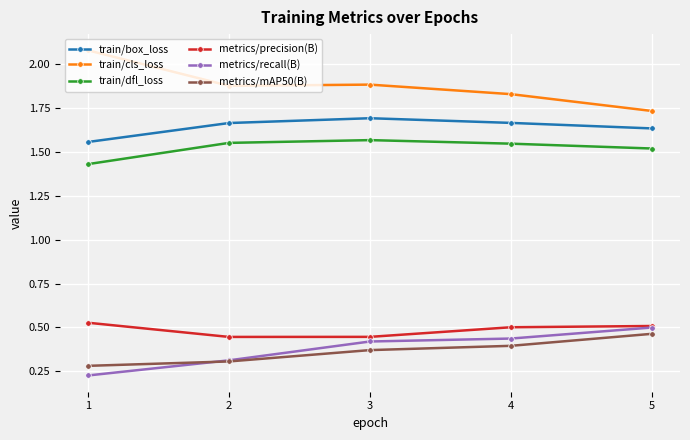

Is it true that metrics/recall(B) equals 0.7 at 3?

False